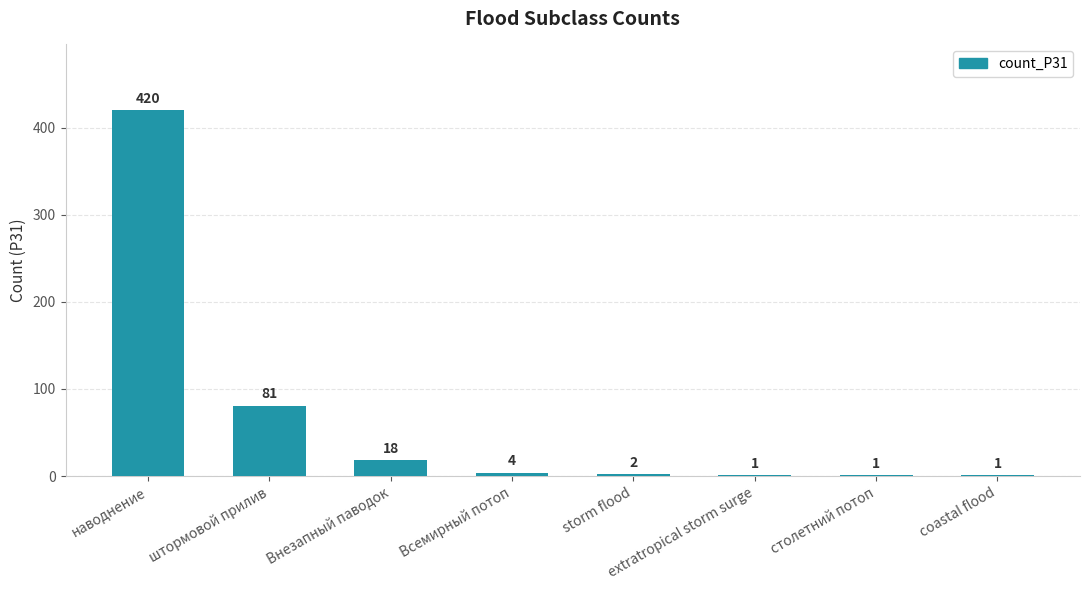

The value at extratropical storm surge is 1. True or false?

True